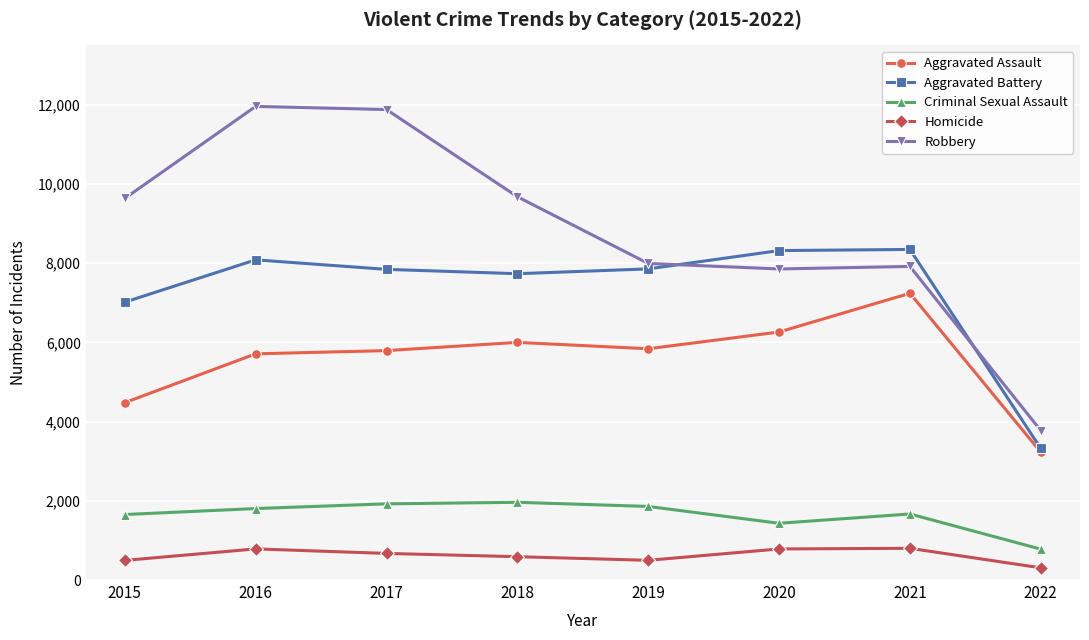

What is the maximum value for Homicide?

801